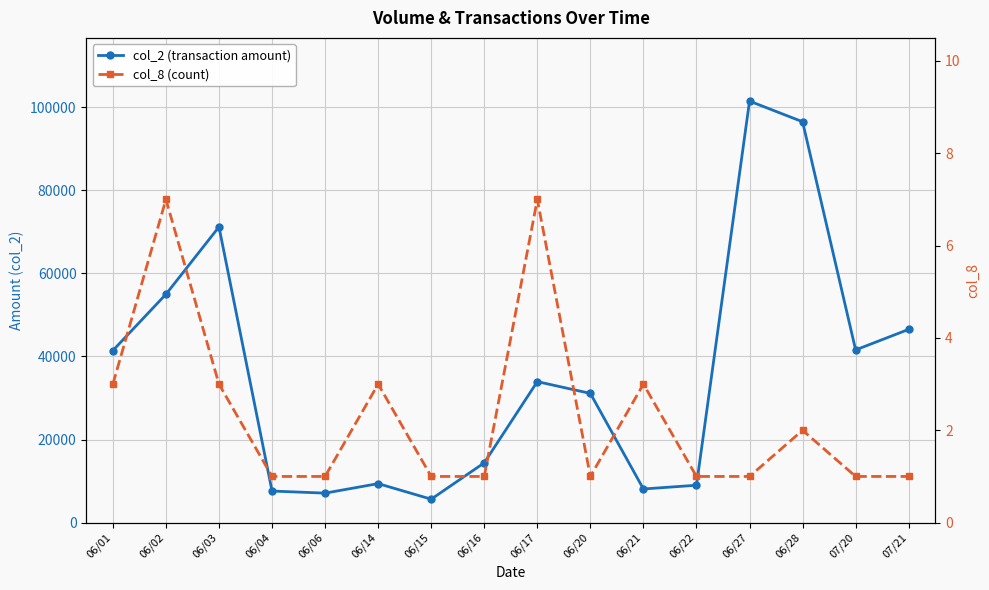

Rank the series by their maximum value, from lowest to highest.

col_8 (count), col_2 (transaction amount)